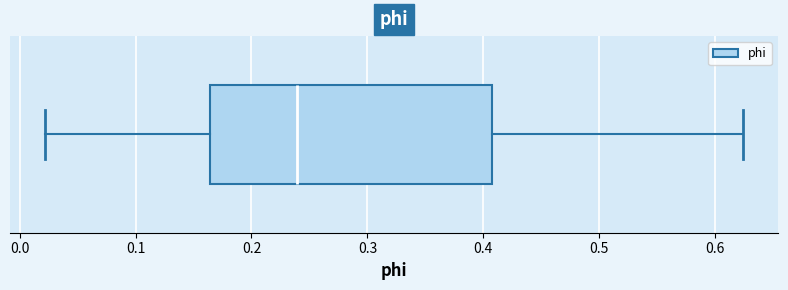

Transcribe this box plot: give where the median line is, the range the box spans, and where the two whiskers end, as read against the x-axis. The values are not printed on the chart, so give them approximately, as read against the axis.

median 0.24, box 0.16 to 0.41, whiskers 0.02 to 0.62